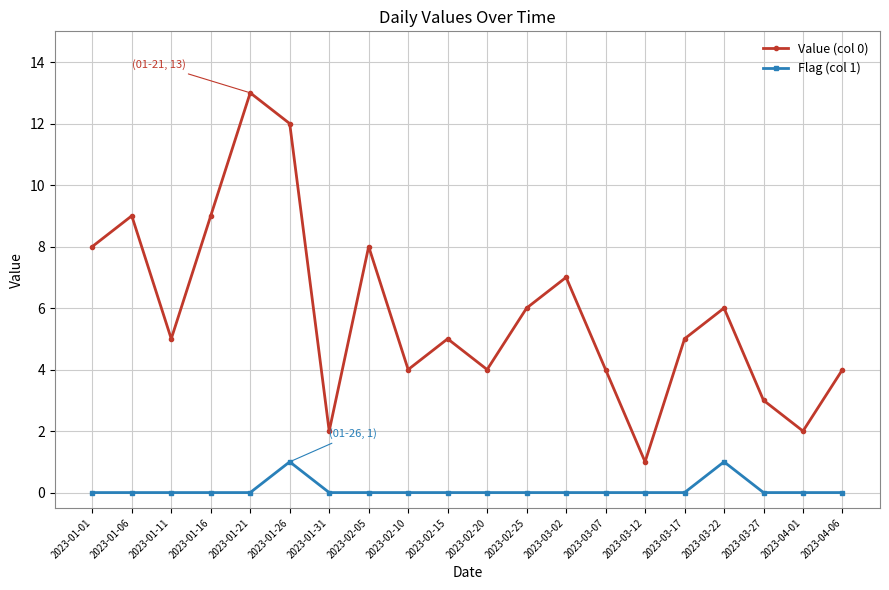

Rank the series at 2023-03-12 from lowest to highest value.

Flag (col 1), Value (col 0)